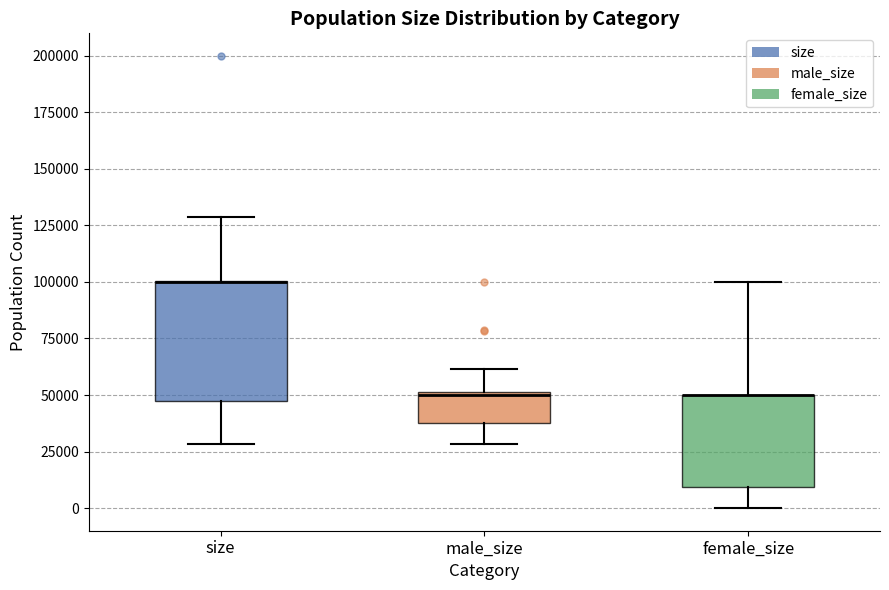

Which box is the tallest, from its lower edge to its upper edge?

size